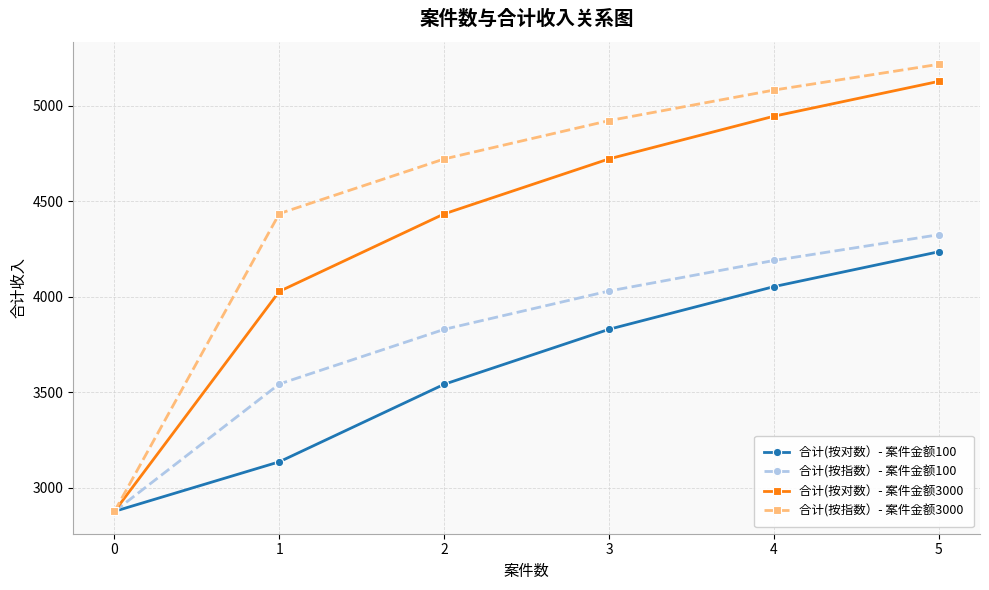

What is the difference between the maximum and second lowest values in the 合计(按对数）- 案件金额3000 series?

1098.6